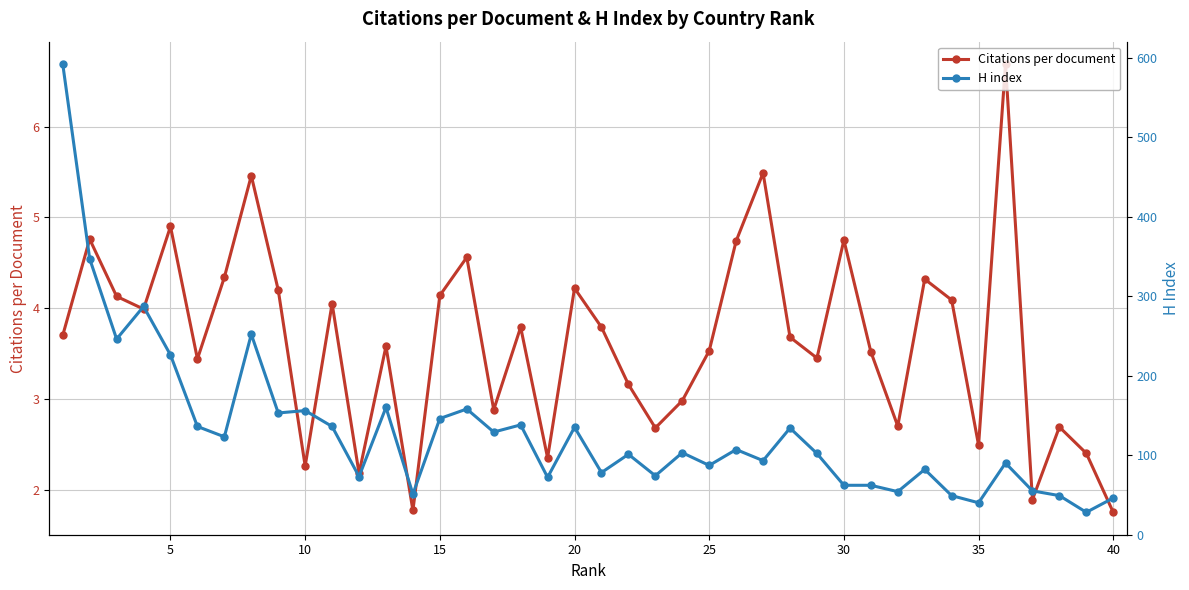

True or false: Citations per document has more than 1 interior local peaks.

True